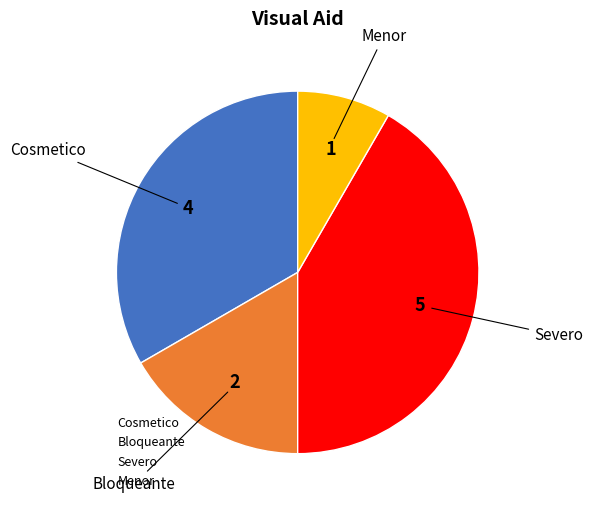

Is there a majority slice in this chart?

No